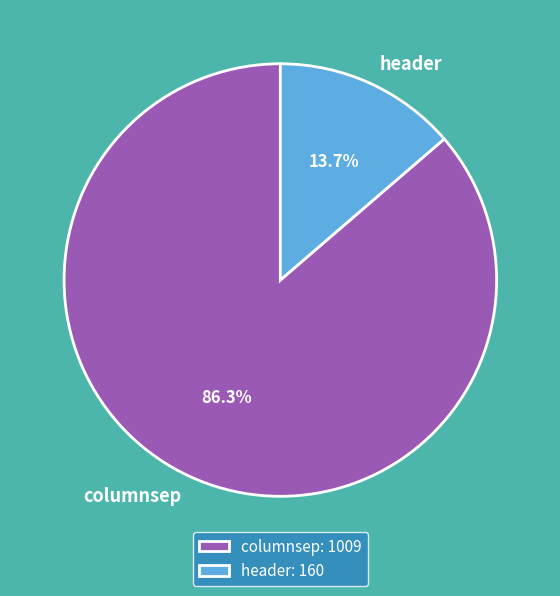

What percentage is NOT represented by header?

86.3%